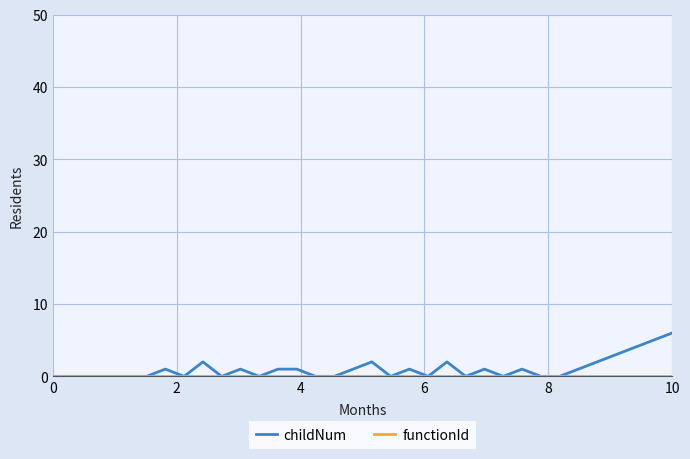

Which series has the widest spread of values?

childNum